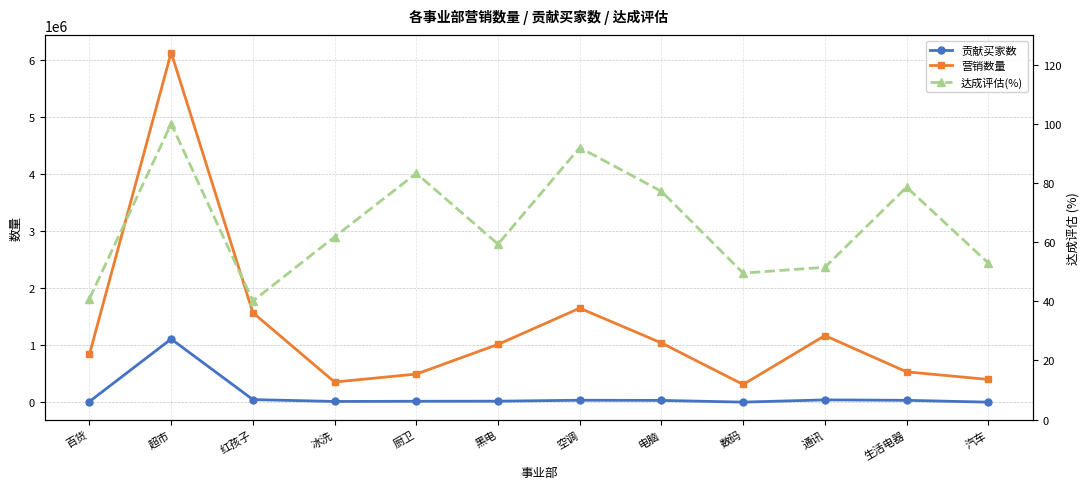

How many series are shown in this chart?

3